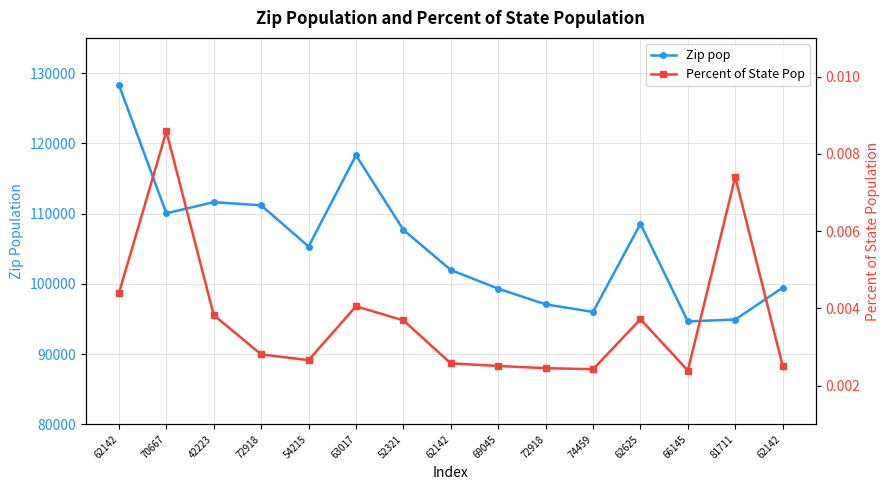

True or false: Zip pop and Percent of State Pop intersect in this chart.

False